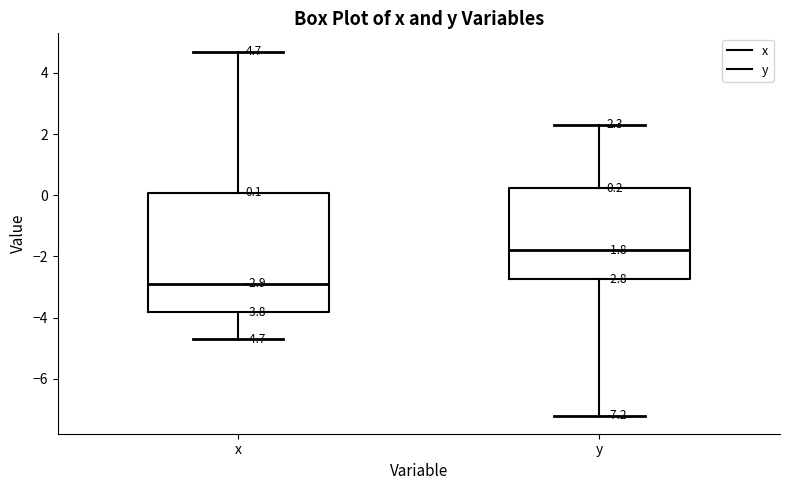

Comparing the boxes themselves (not the whiskers), which one is the tallest?

x